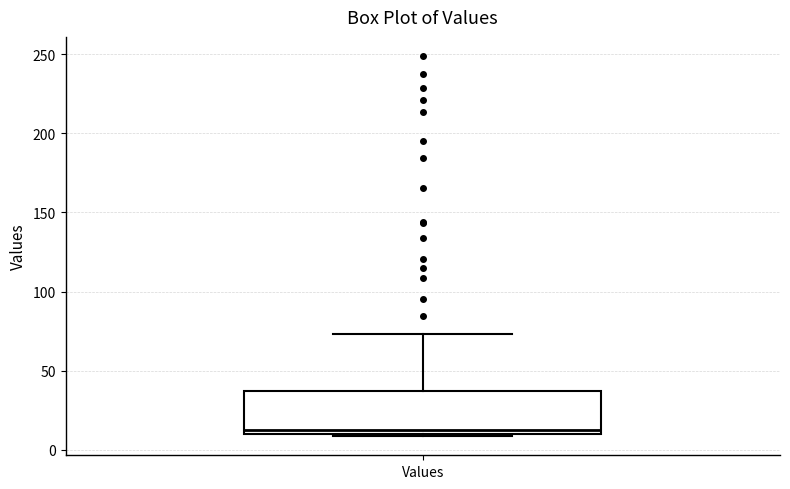

Read this box plot against the y-axis: the position of the median line, the range covered by the box, and the ends of both whiskers. The values are not printed on the chart, so give them approximately, as read against the axis.

median 10 (just above the box's lower edge), box 10 to 35, whiskers 10 to 75